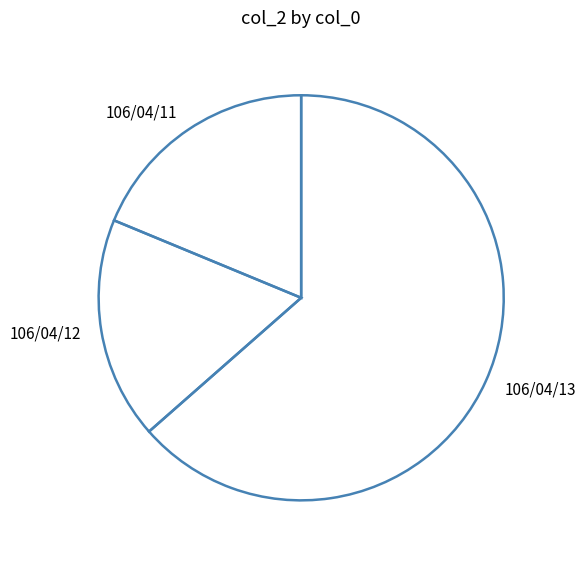

Which has a higher value, 106/04/11 or 106/04/12?

106/04/11